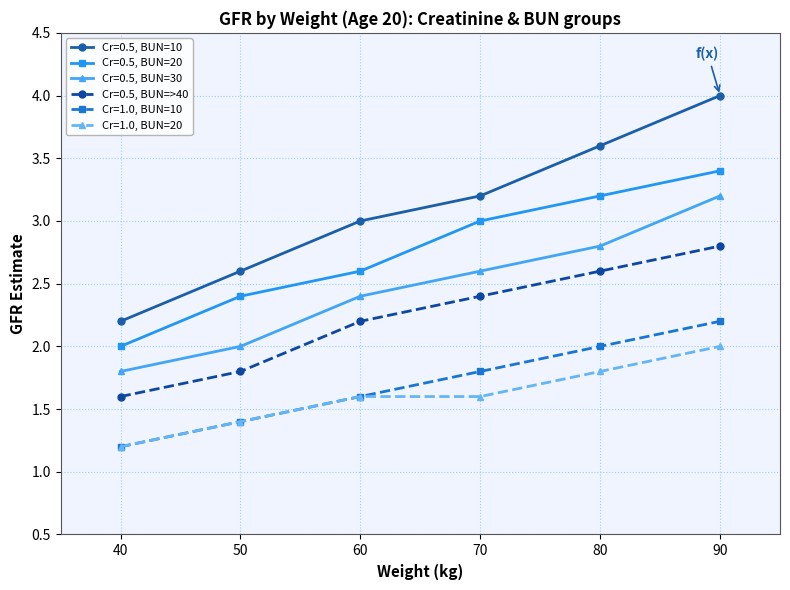

True or false: Cr=0.5, BUN=10 has a value of 5.1 at 70.

False